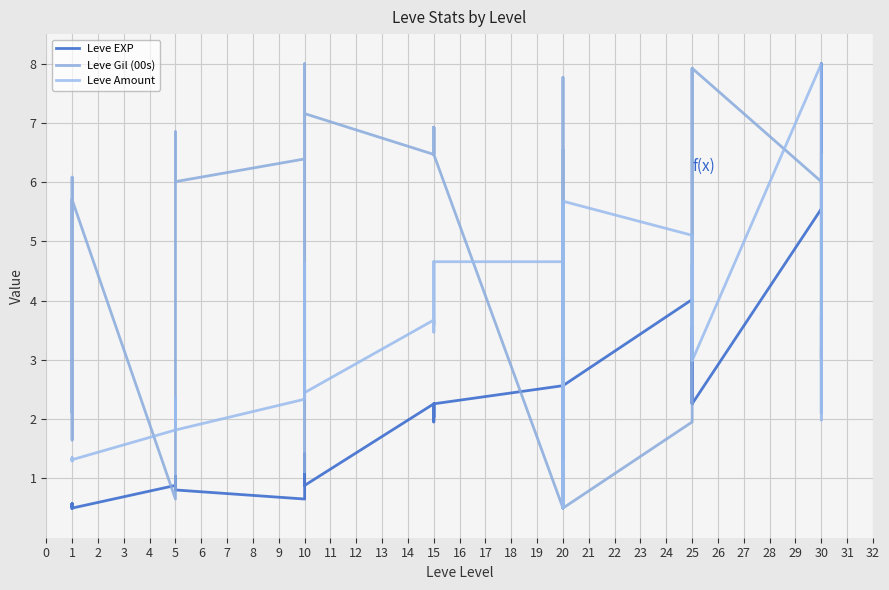

Is this an area chart (filled region under the line)?

No